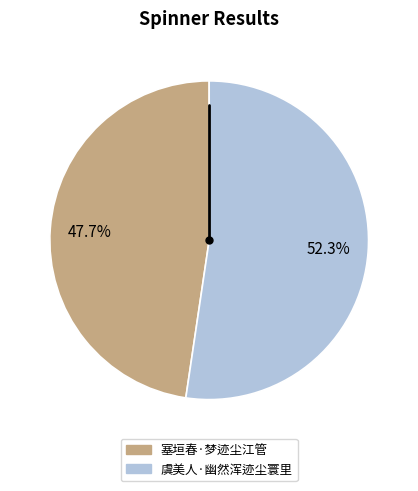

What is the smallest slice in the pie chart?

塞垣春·梦迹尘江管